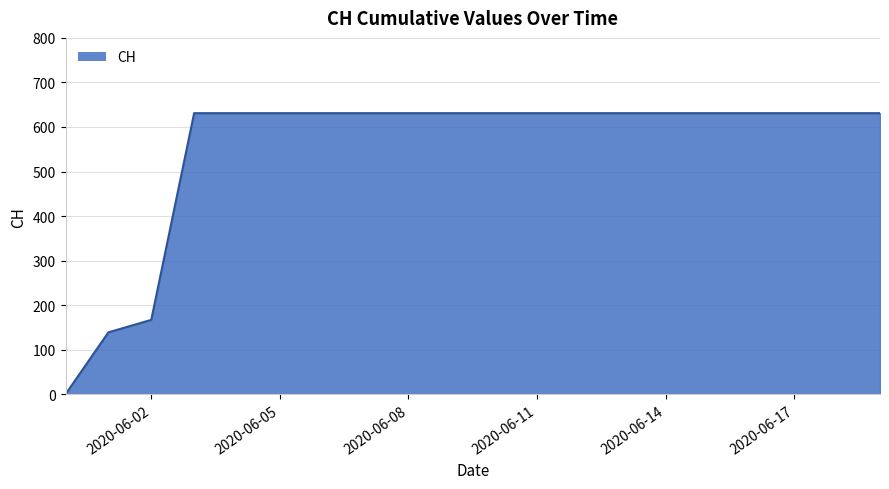

What is the maximum value shown in the chart?

631